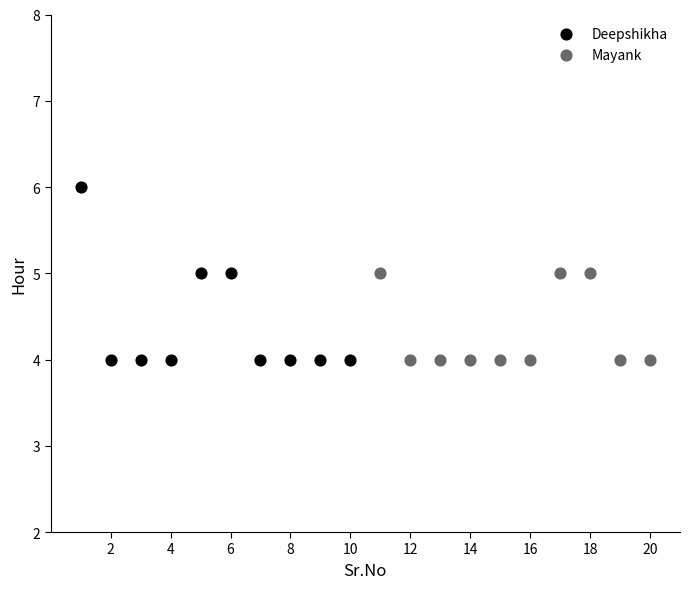

Which series reaches the maximum Y coordinate?

Deepshikha